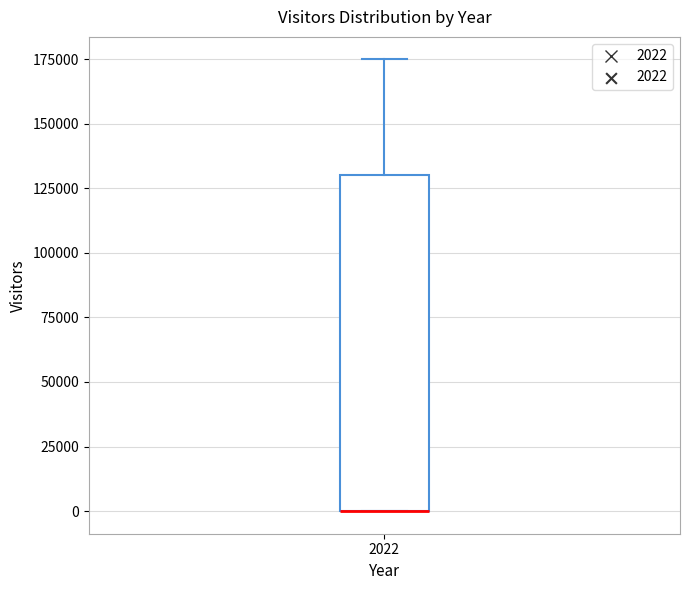

Transcribe this box plot: give where the median line is, the range the box spans, and where the two whiskers end, as read against the y-axis. The values are not printed on the chart, so give them approximately, as read against the axis.

median 0 (drawn on the box's lower edge), box 0 to 130000, whiskers 0 to 175000